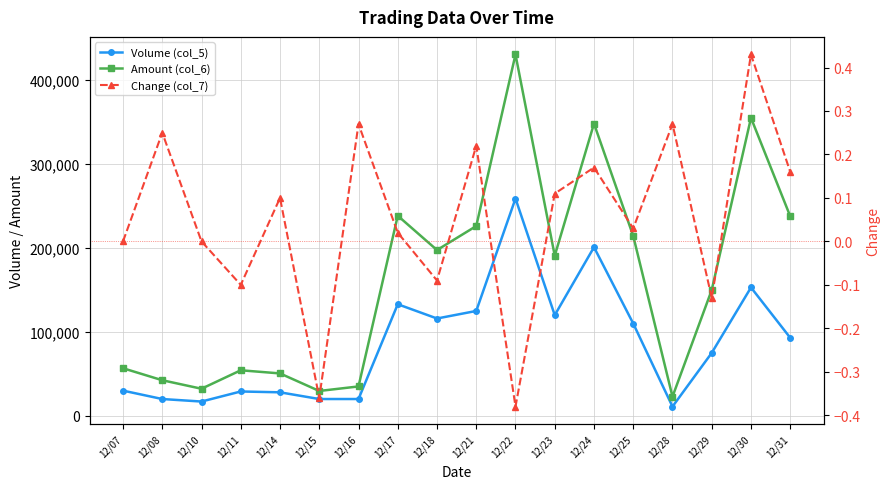

Reading left to right, what are all the values shown in this chart?

Volume (col_5): 12/07=30000.0	12/08=20000.0	12/10=17000.0	12/11=29000.0	12/14=28000.0	12/15=20000.0	12/16=20000.0	12/17=133000.0	12/18=116000.0	12/21=125000.0	12/22=259000.0	12/23=120000.0	12/24=201000.0	12/25=110000.0	12/28=11000.0	12/29=75000.0	12/30=153000.0	12/31=93000.0
Amount (col_6): 12/07=56700.0	12/08=42400.0	12/10=32260.0	12/11=54270.0	12/14=50520.0	12/15=29600.0	12/16=35000.0	12/17=238500.0	12/18=197600.0	12/21=226230.0	12/22=430750.0	12/23=190880.0	12/24=348380.0	12/25=214330.0	12/28=22800.0	12/29=150040.0	12/30=355200.0	12/31=237870.0
Change (col_7): 12/07=0.0	12/08=0.2	12/10=0.0	12/11=-0.1	12/14=0.1	12/15=-0.4	12/16=0.3	12/17=0.0	12/18=-0.1	12/21=0.2	12/22=-0.4	12/23=0.1	12/24=0.2	12/25=0.0	12/28=0.3	12/29=-0.1	12/30=0.4	12/31=0.2